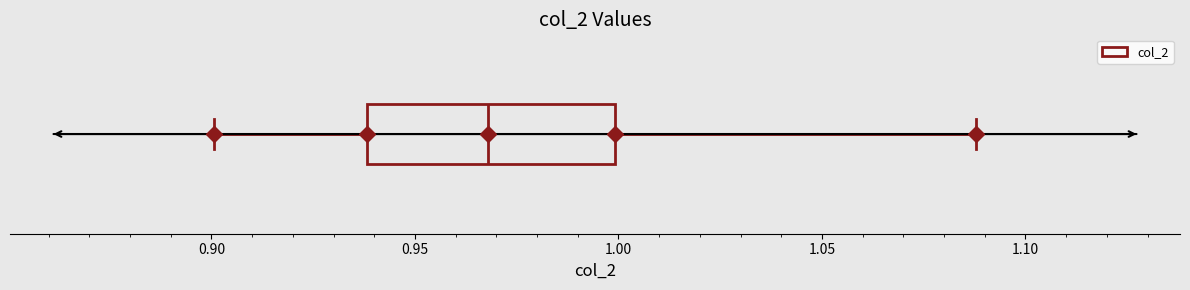

Where does the median line of the box sit on the x-axis? The values are not printed on the chart, so give them approximately, as read against the axis.

0.97